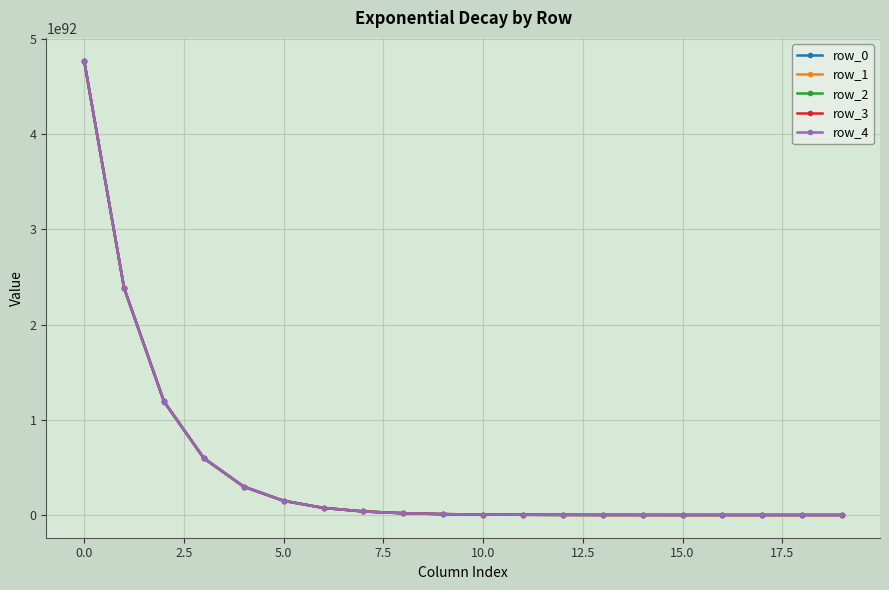

List the series in order of their overall mean, lowest first.

row_0, row_1, row_2, row_3, row_4